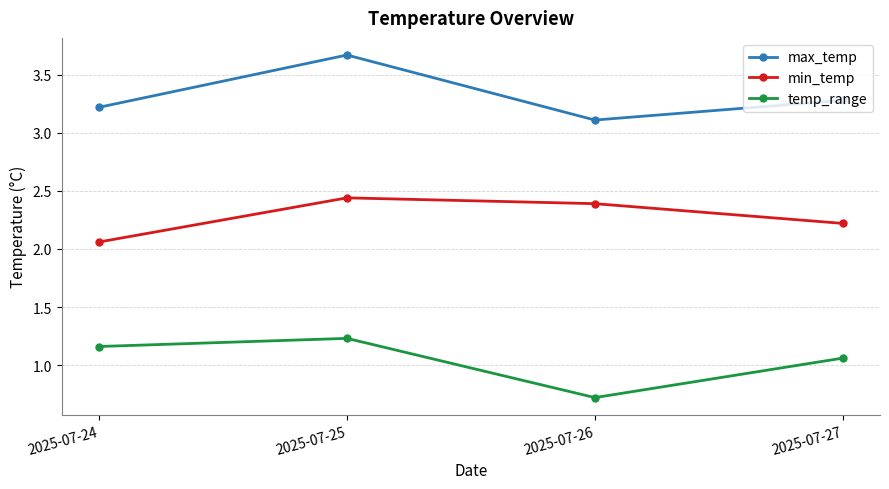

Which series changed the most between 2025-07-25 and 2025-07-27?

max_temp